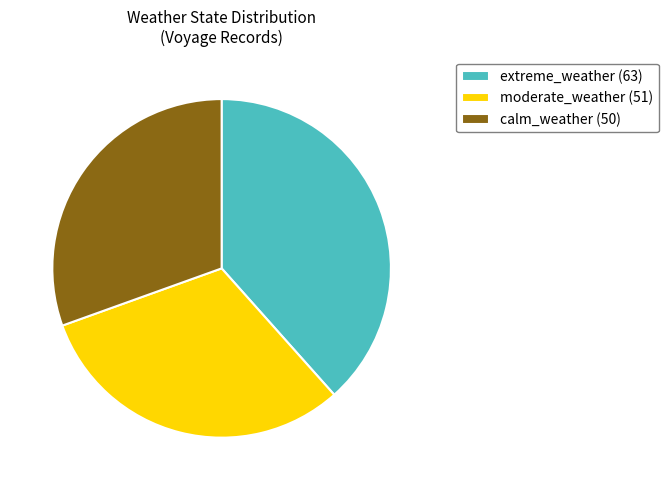

True or false: calm_weather (50) accounts for 30% of the total.

True